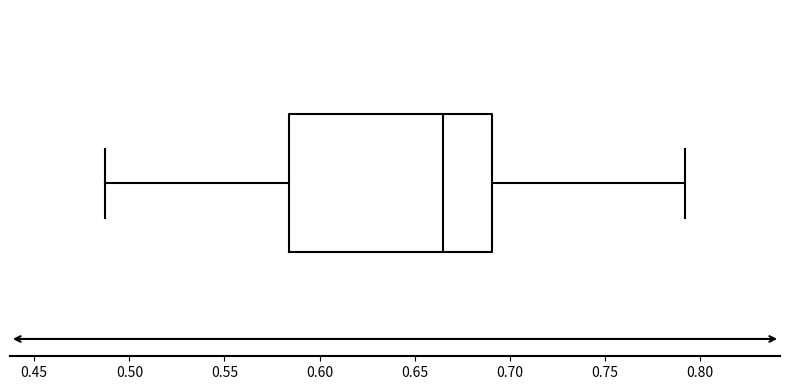

Transcribe this box plot: give where the median line is, the range the box spans, and where the two whiskers end, as read against the x-axis. The values are not printed on the chart, so give them approximately, as read against the axis.

median 0.665, box 0.585 to 0.690, whiskers 0.485 to 0.790